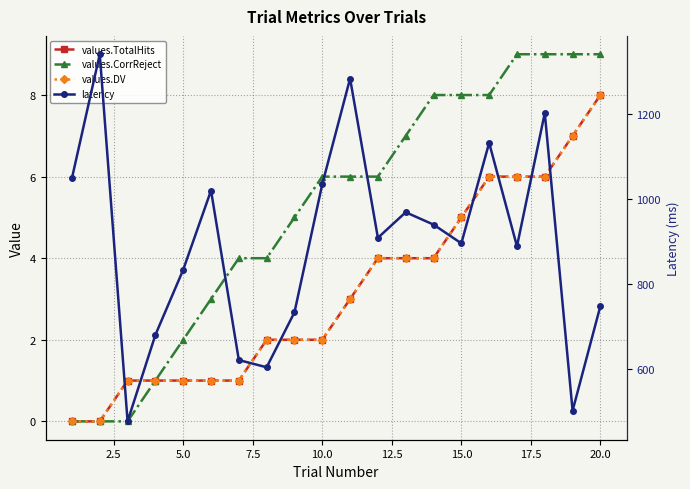

How many categories are shown in the chart?

20